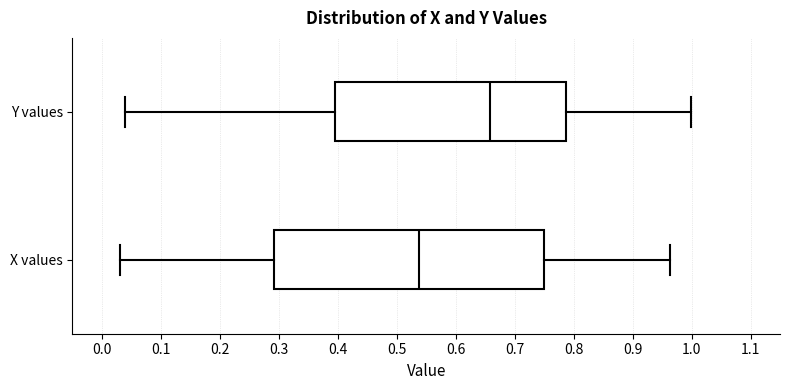

Reading bottom to top, read every box against the x-axis: the position of its median line, the range the box covers, and the ends of its whiskers. The values are not printed on the chart, so give them approximately, as read against the axis.

X values: median 0.54, box 0.29 to 0.75, whiskers 0.03 to 0.96
Y values: median 0.66, box 0.39 to 0.79, whiskers 0.04 to 1.00